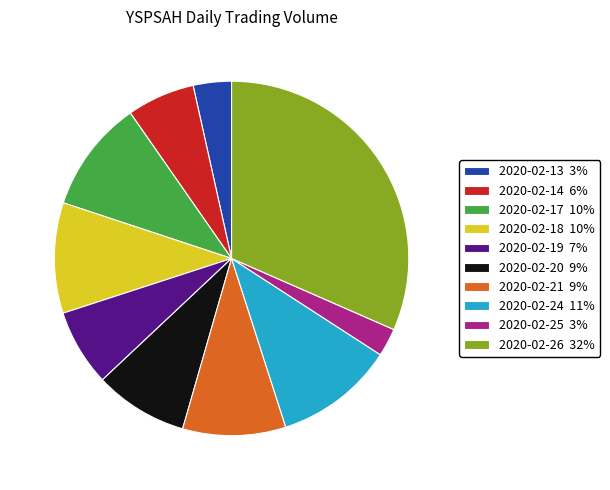

Between 2020-02-13 3% and 2020-02-21 9%, which is larger?

2020-02-21 9%